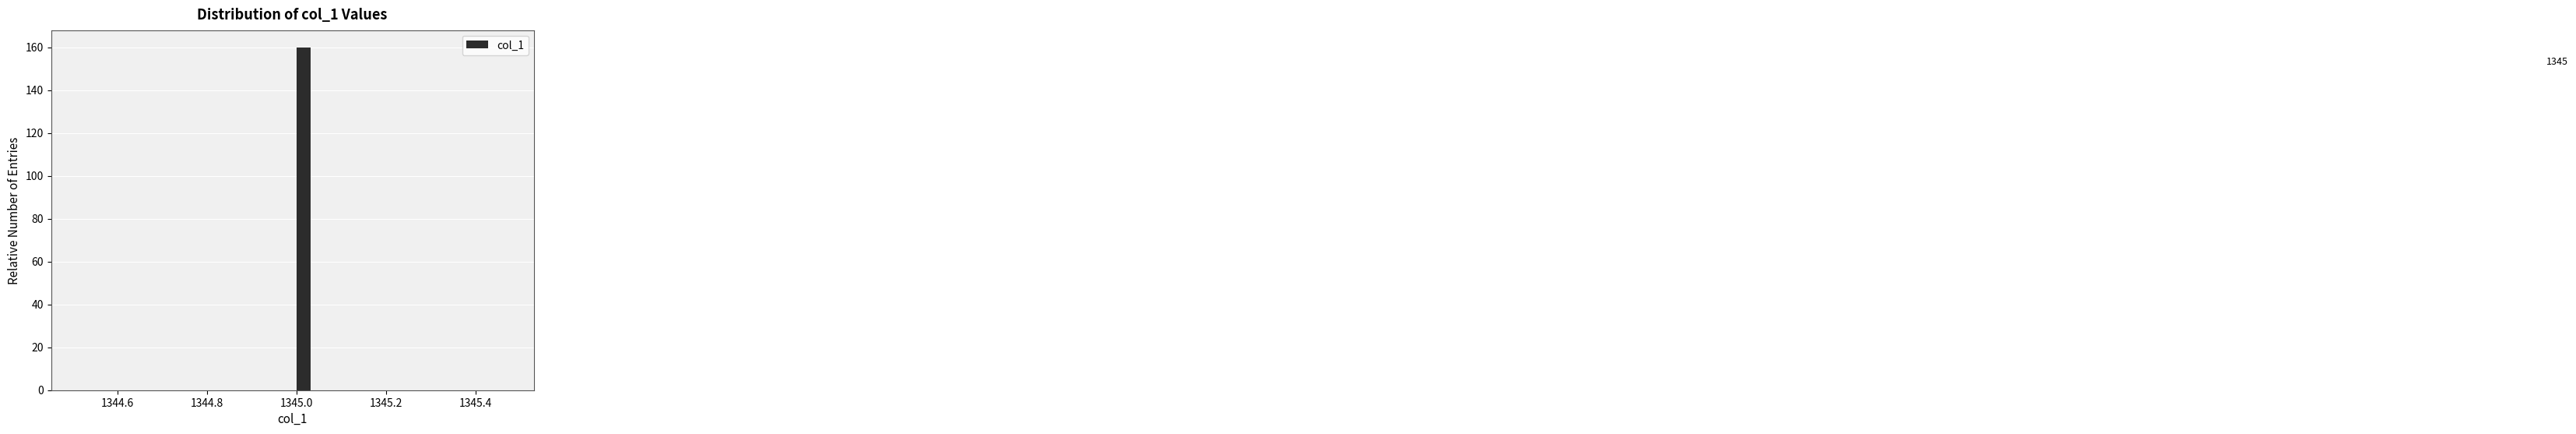

Read against the x-axis, roughly where is the centre of the tallest bar?

1345.02